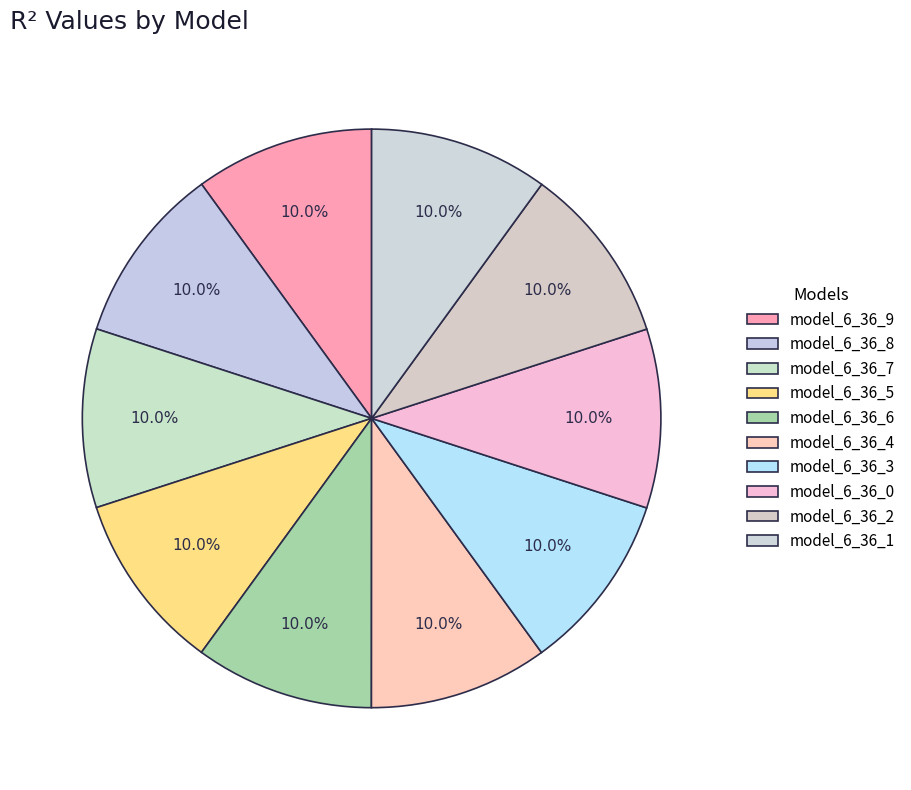

Count the number of slices in the pie.

10